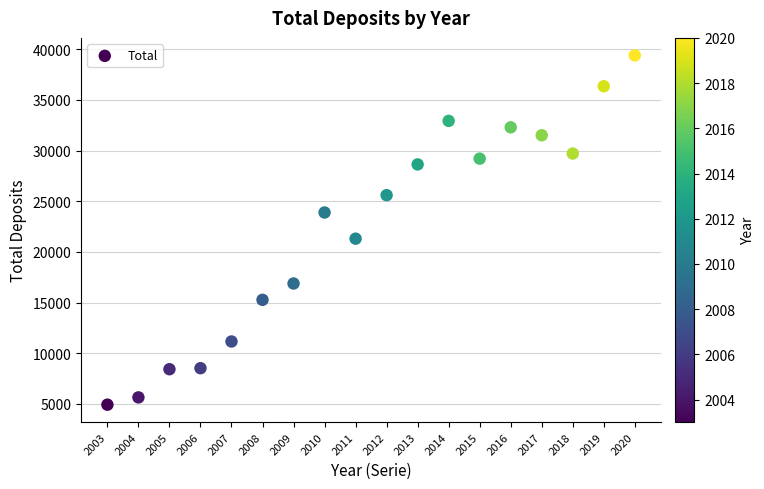

What is the range of Y values (max minus min)?

34471.1